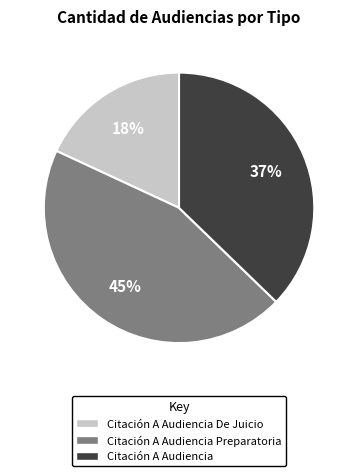

Is there any slice that represents more than half of the pie?

No